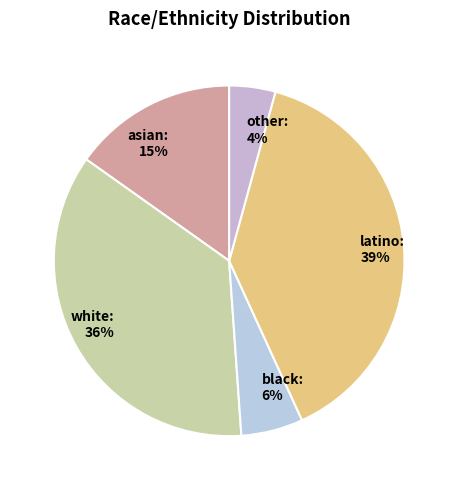

Is the sum of latino and black greater than half?

No